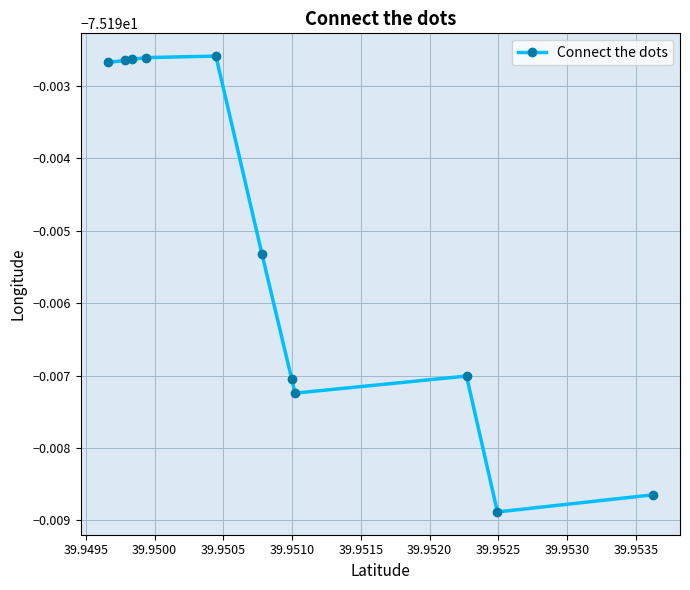

True or false: the data has more than 1 interior local peaks.

True